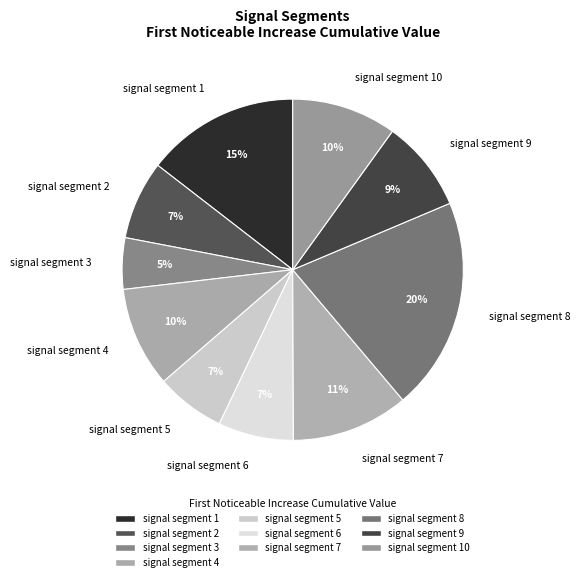

Between signal segment 7 and signal segment 9, which is larger?

signal segment 7